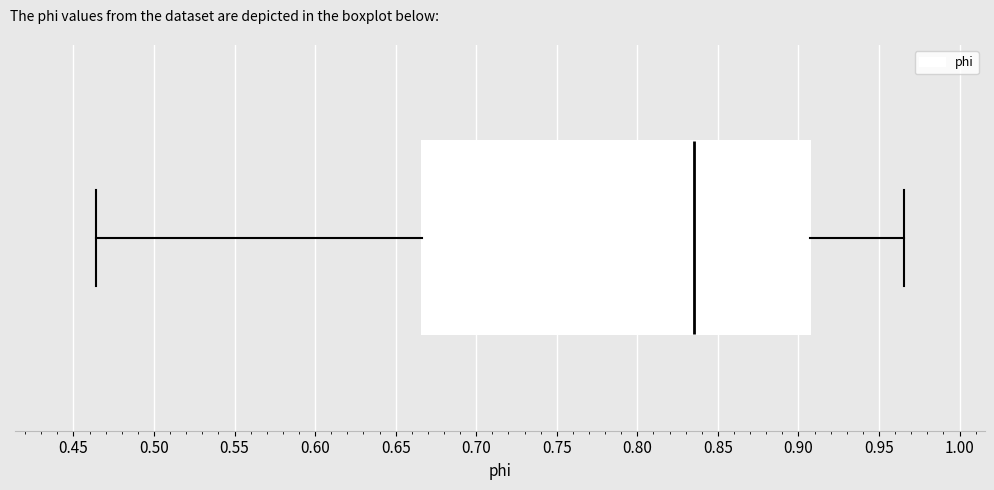

Transcribe this box plot: give where the median line is, the range the box spans, and where the two whiskers end, as read against the x-axis. The values are not printed on the chart, so give them approximately, as read against the axis.

median 0.835, box 0.665 to 0.905, whiskers 0.465 to 0.965